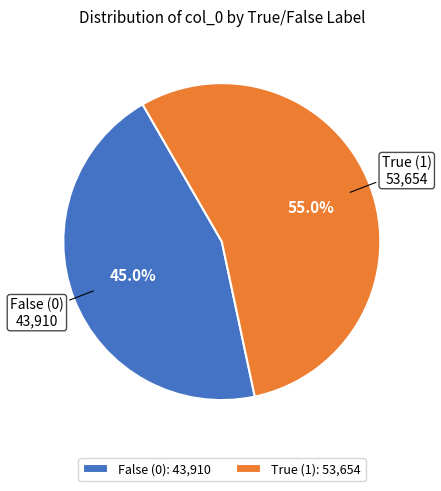

Approximately how many times larger is the value at False (0): 43,910 compared to True (1): 53,654?

0.8